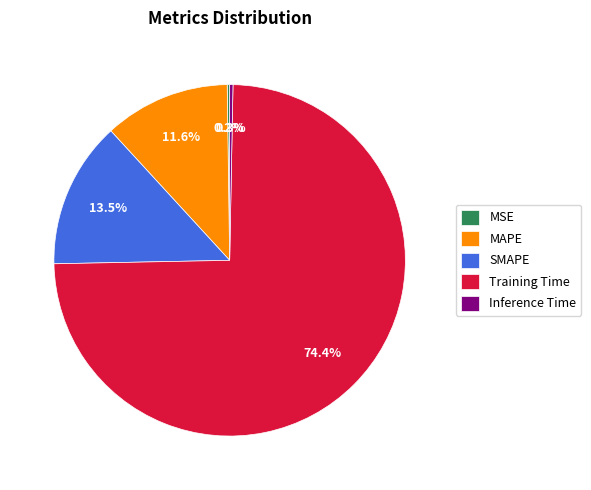

Which slice represents more than half of the pie?

Training Time